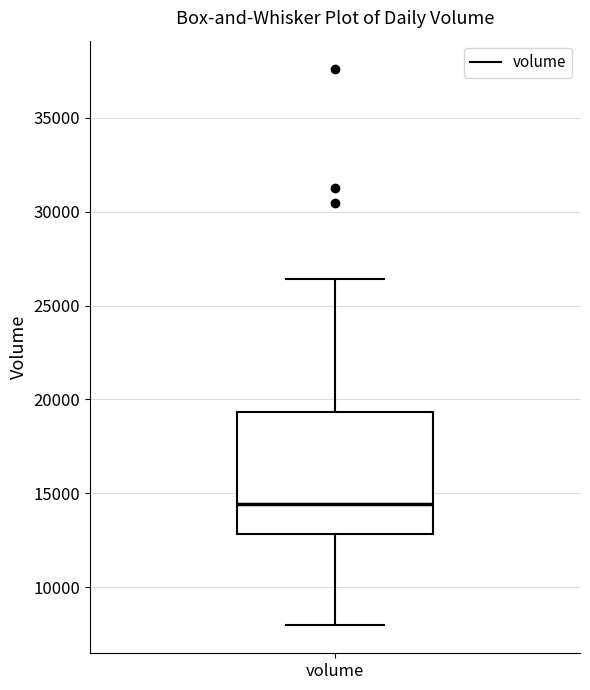

Transcribe this box plot: give where the median line is, the range the box spans, and where the two whiskers end, as read against the y-axis. The values are not printed on the chart, so give them approximately, as read against the axis.

median 14500, box 13000 to 19500, whiskers 8000 to 26500